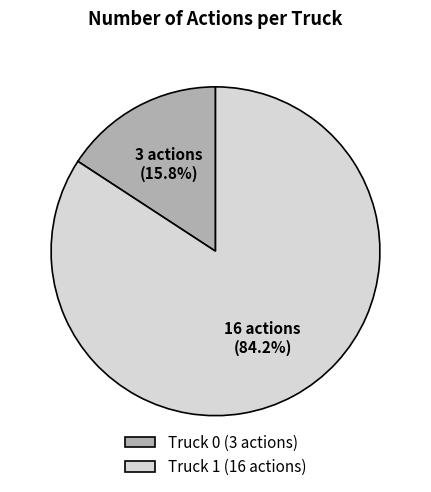

Which category has the smallest portion of the pie?

Truck 0